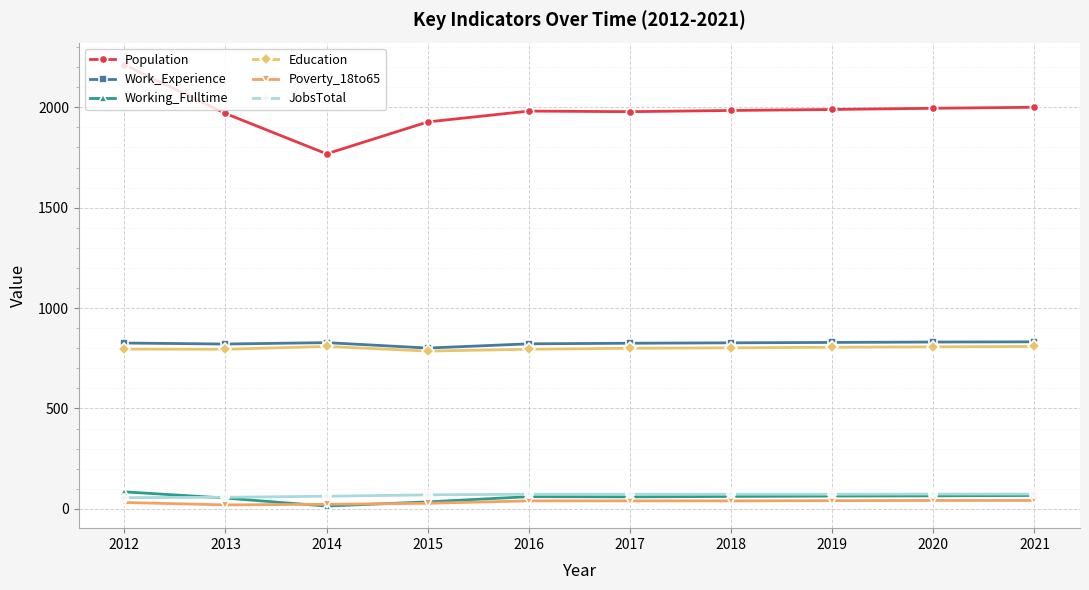

Is the value of Poverty_18to65 at 2016 greater than the value of Working_Fulltime at 2016?

No